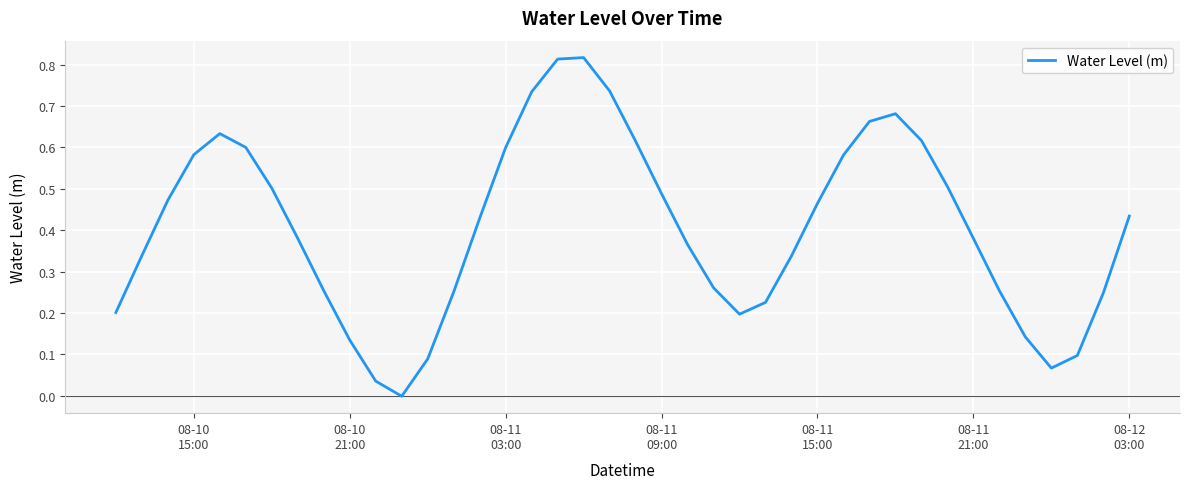

What is the value of the 25th point from the left?

0.2